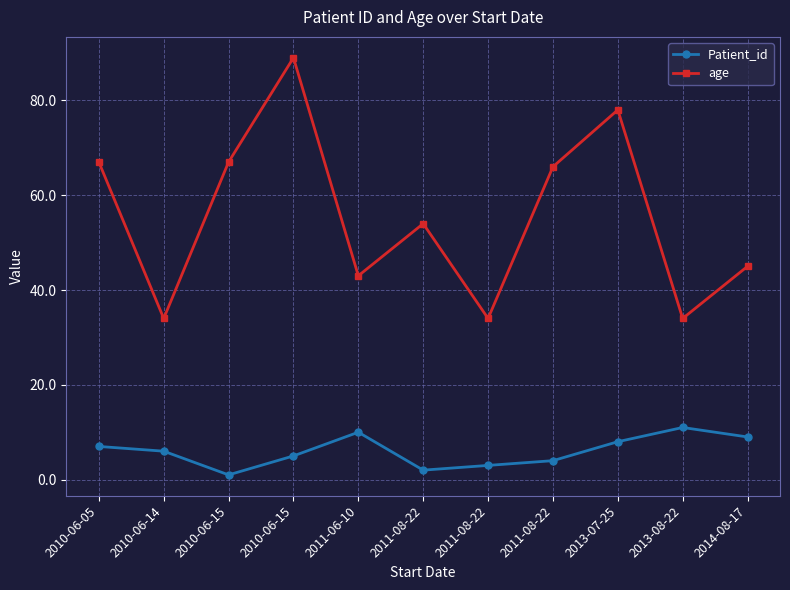

List the labels in order of Patient_id value, smallest first.

2010-06-15, 2011-08-22, 2011-08-22, 2011-08-22, 2010-06-15, 2010-06-14, 2010-06-05, 2013-07-25, 2014-08-17, 2011-06-10, 2013-08-22